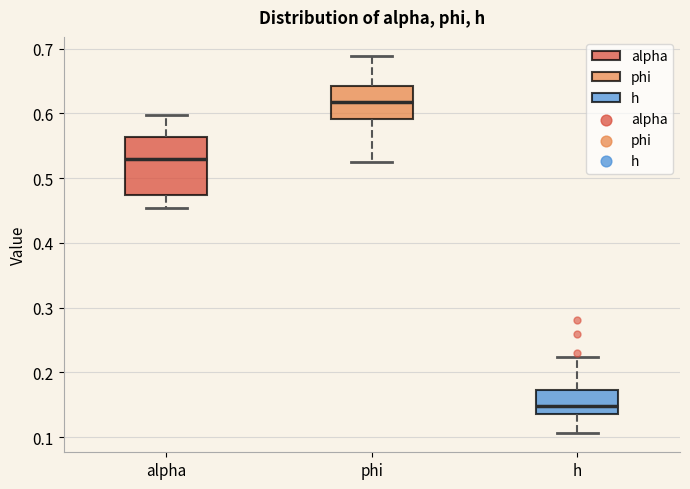

Where does the lower whisker of the box for phi end on the y-axis? The values are not printed on the chart, so give them approximately, as read against the axis.

0.52